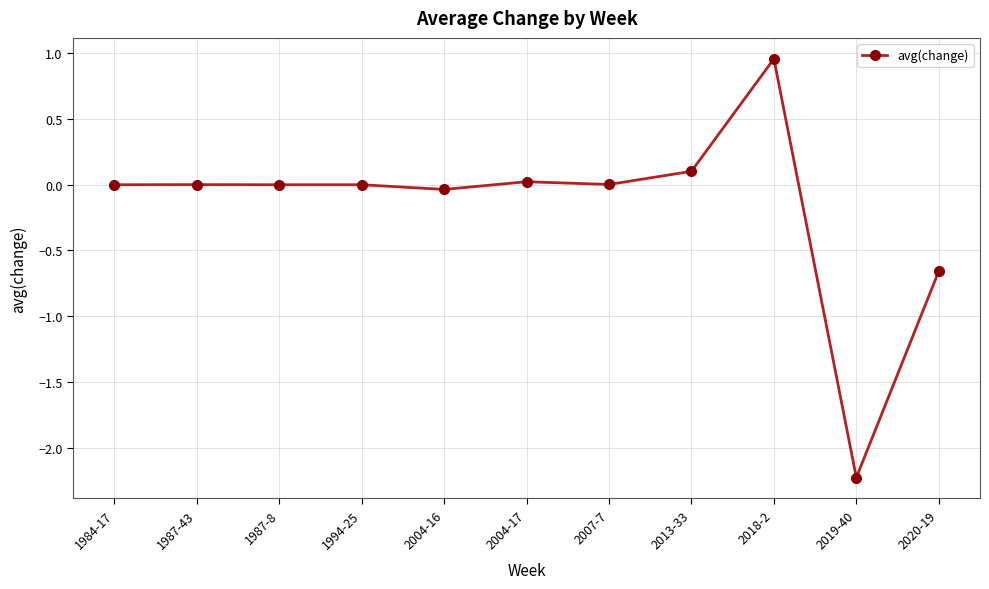

Is it true that the value at 2013-33 is 0.1?

True